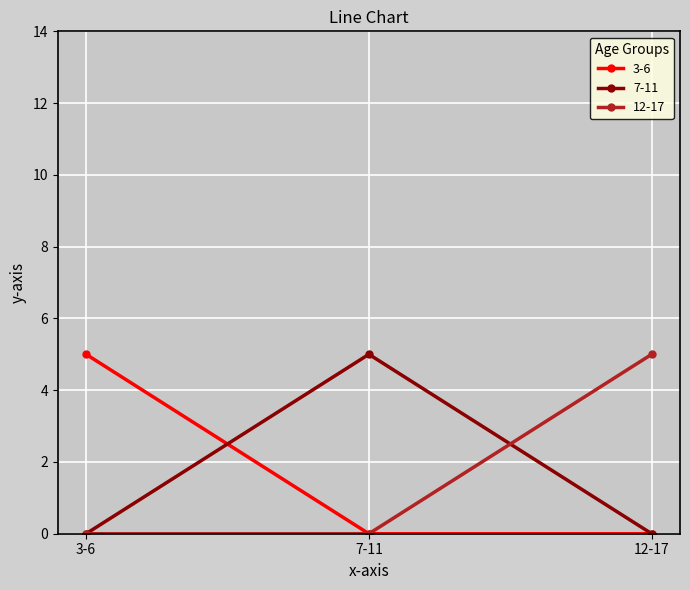

What is the label of the 3rd point from the left?

12-17